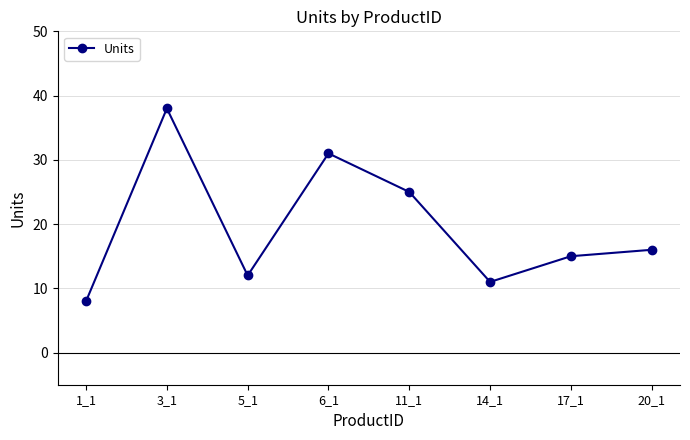

What is the sum of the values at 6_1 and 11_1?

56